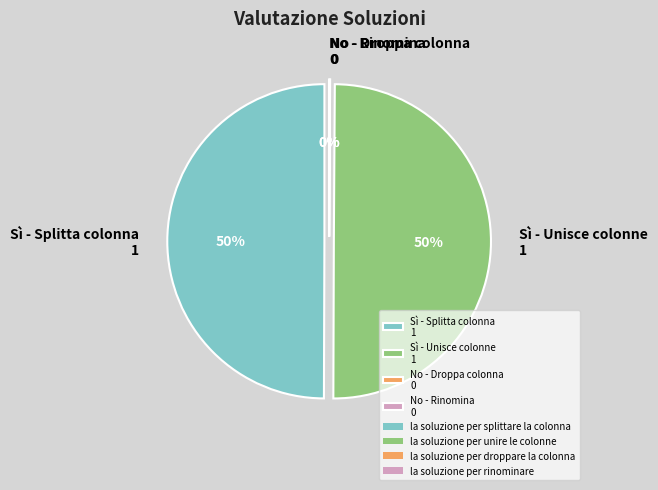

How much of the chart is everything except la soluzione per splittare la colonna?

50.0%